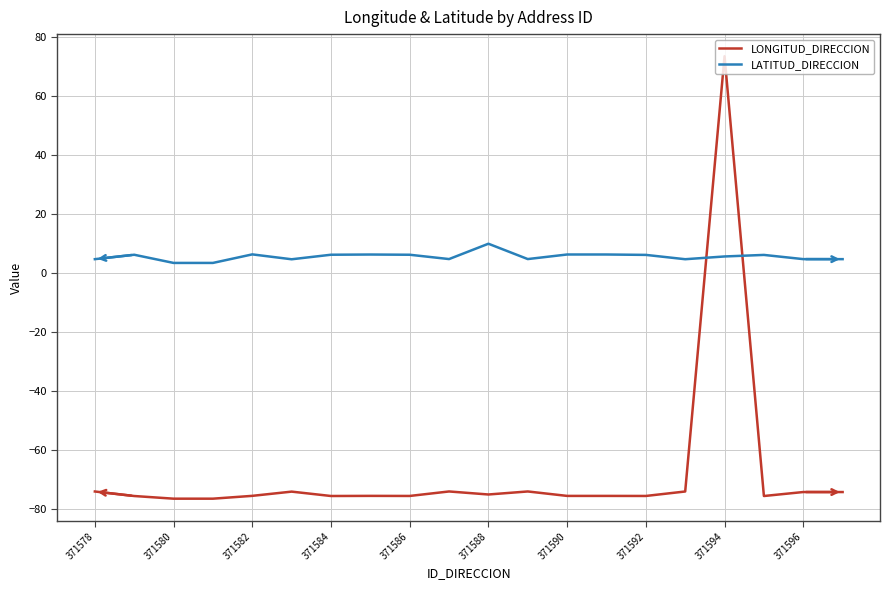

What are all the series names shown in the legend?

LONGITUD_DIRECCION, LATITUD_DIRECCION